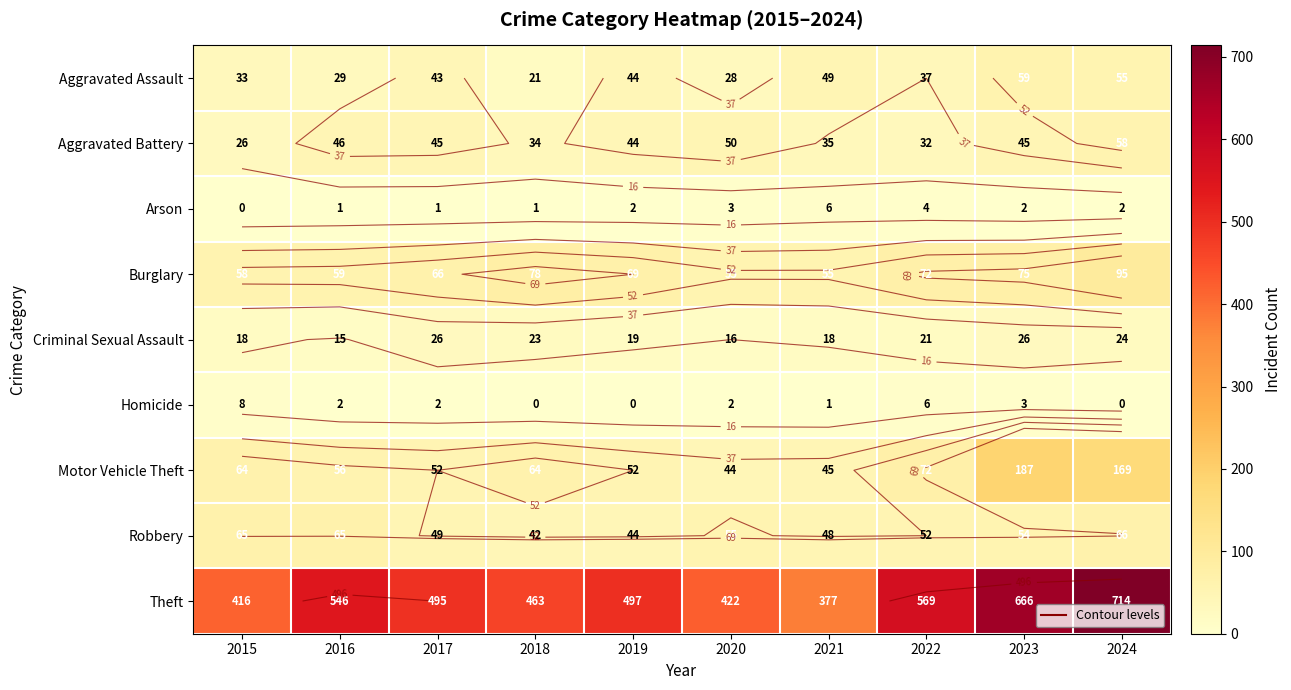

Which category has the lowest value in the Aggravated Battery series?

2015